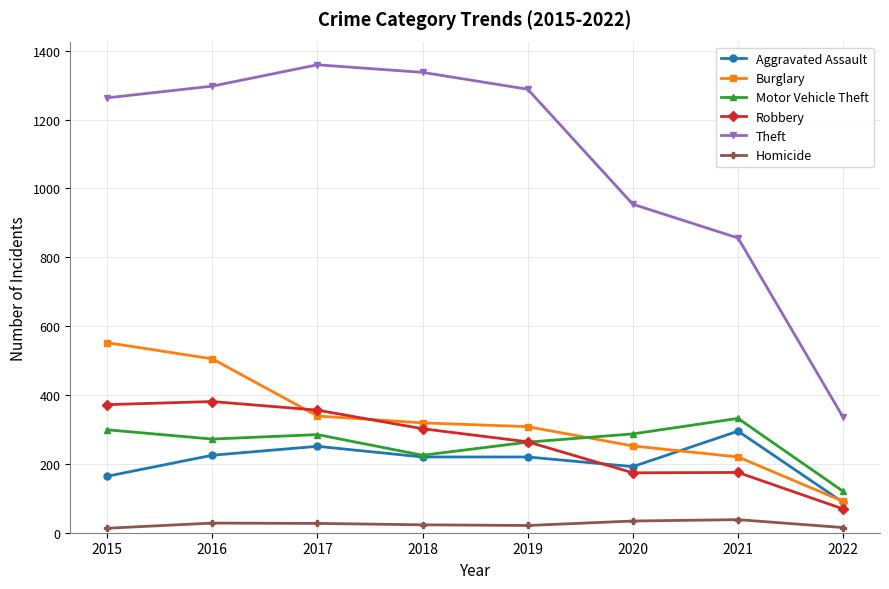

The Theft series shows 1498 at 2021. True or false?

False